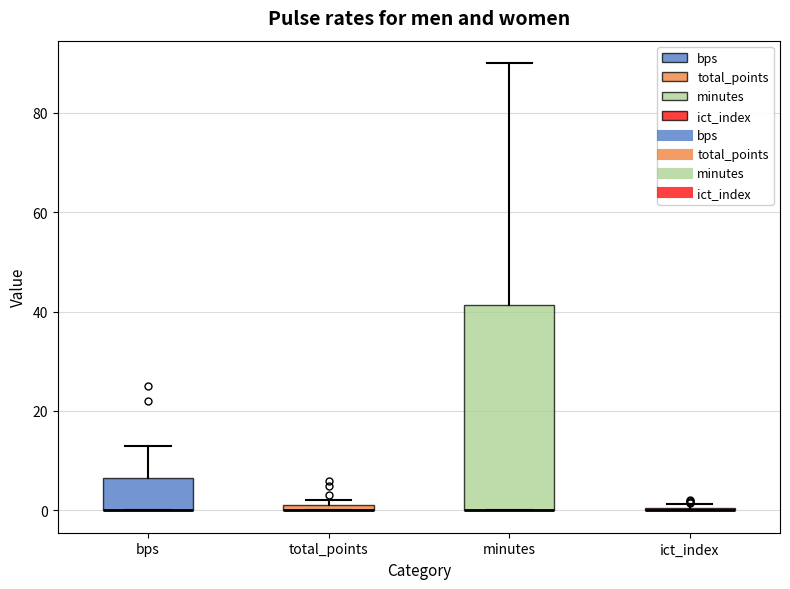

Comparing the boxes themselves (not the whiskers), which one is the tallest?

minutes